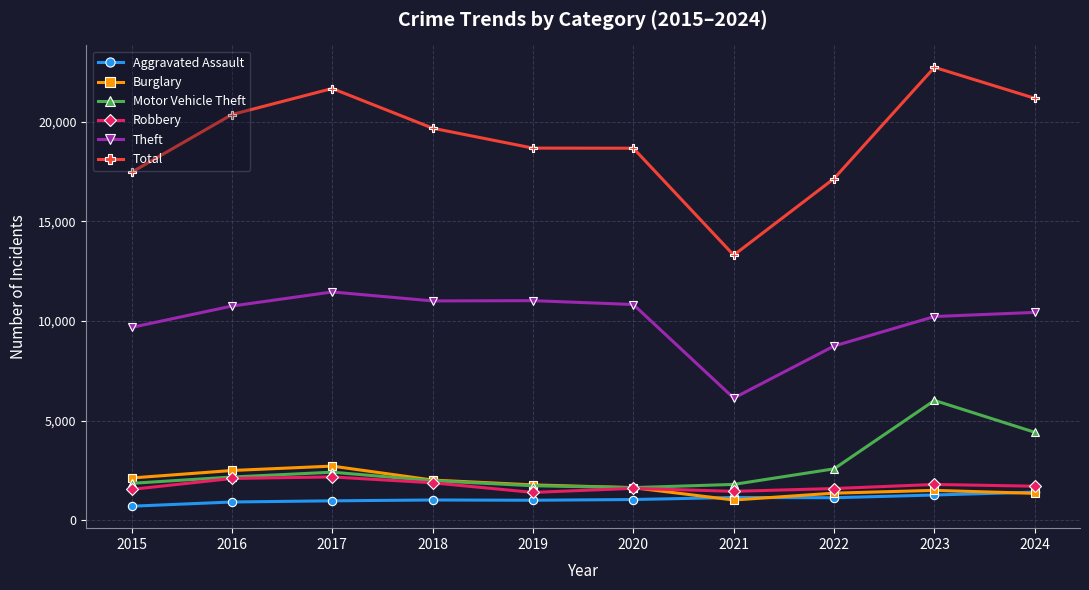

True or false: Burglary and Total intersect in this chart.

False